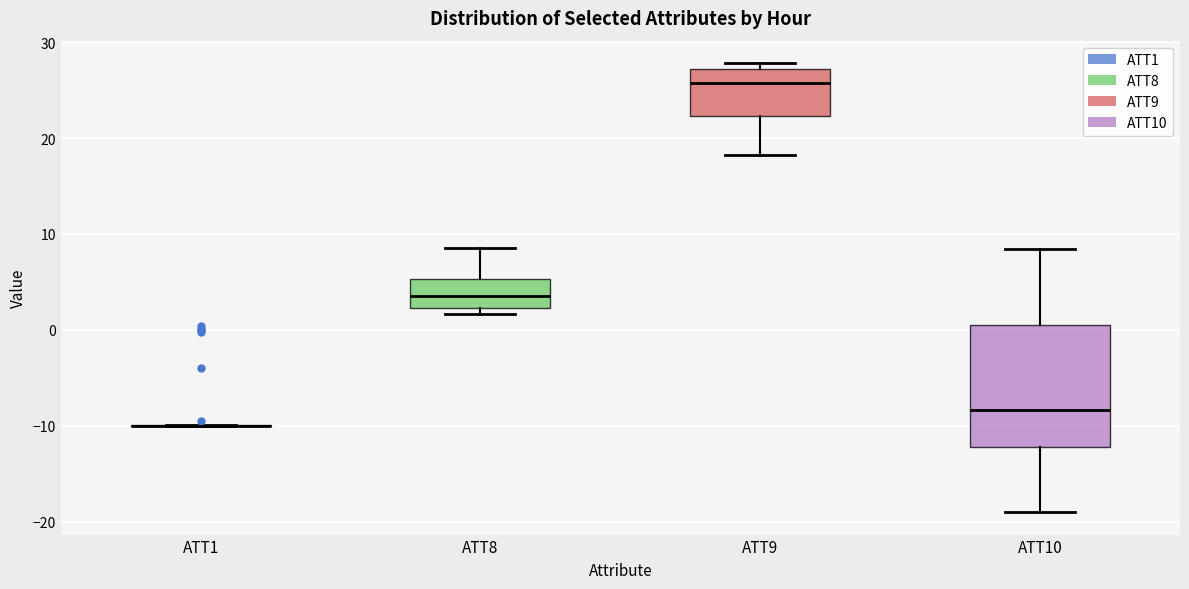

Reading left to right, read every box against the y-axis: the position of its median line, the range the box covers, and the ends of its whiskers. The values are not printed on the chart, so give them approximately, as read against the axis.

ATT1: box collapsed to a line at -10, whiskers -10 to -10
ATT8: median 4, box 2 to 5, whiskers 2 (just below the box's lower edge) to 9
ATT9: median 26, box 22 to 27, whiskers 18 to 28
ATT10: median -8, box -12 to 1, whiskers -19 to 8